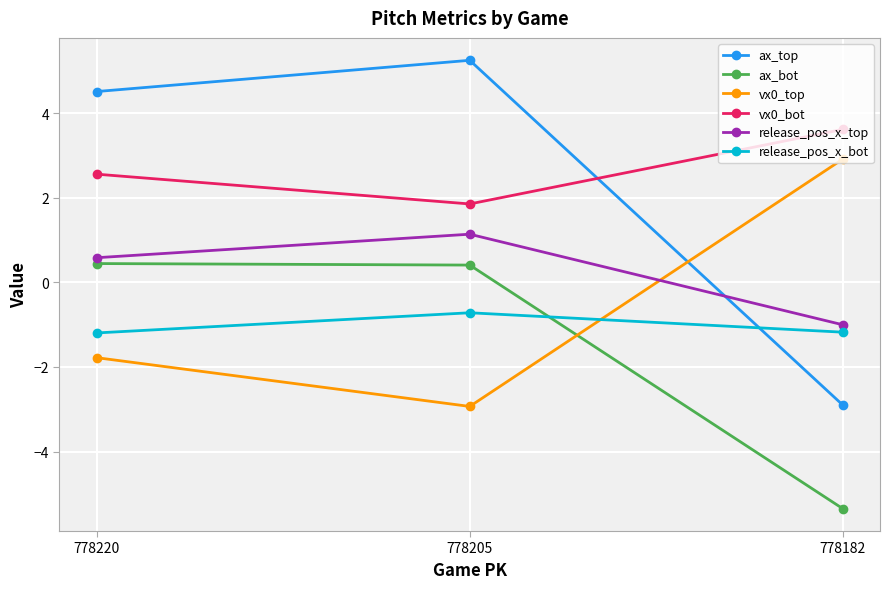

What is the sum of the vx0_bot values at 778182 and 778205?

5.5